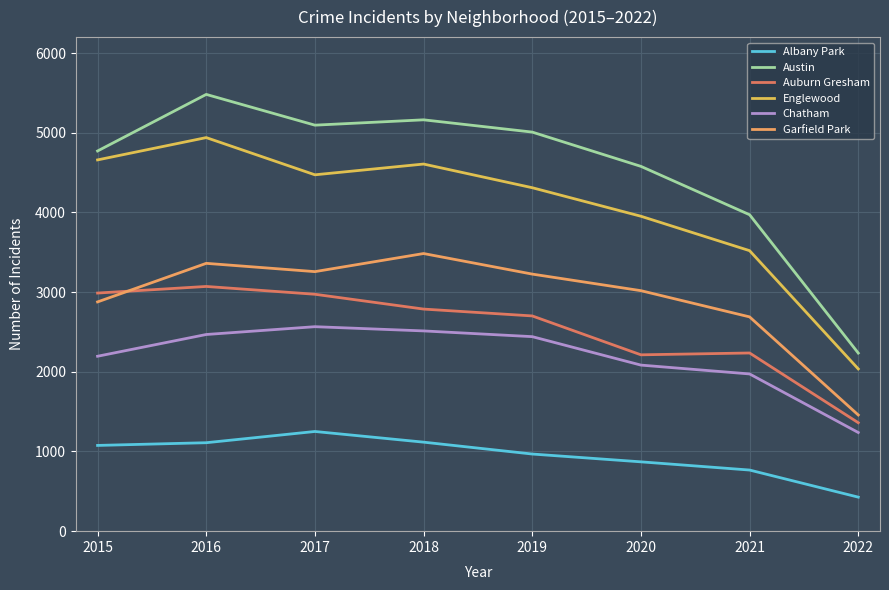

What is the difference between the second highest and minimum values in the Auburn Gresham series?

1627